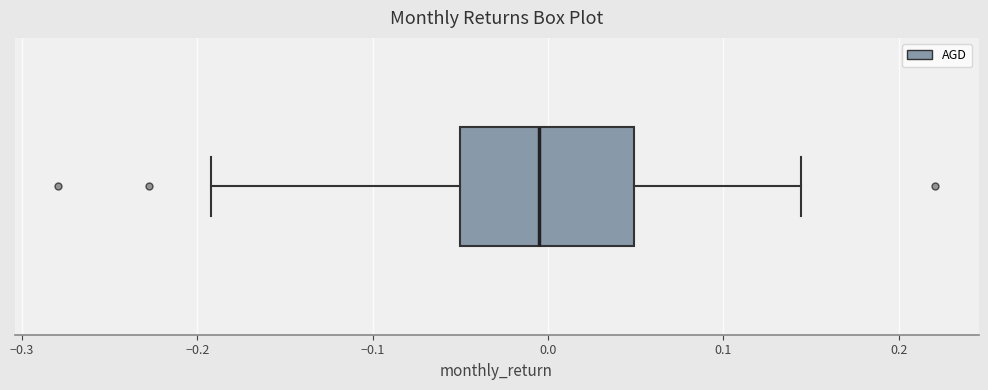

Where does the right whisker of the box end on the x-axis? The values are not printed on the chart, so give them approximately, as read against the axis.

0.14